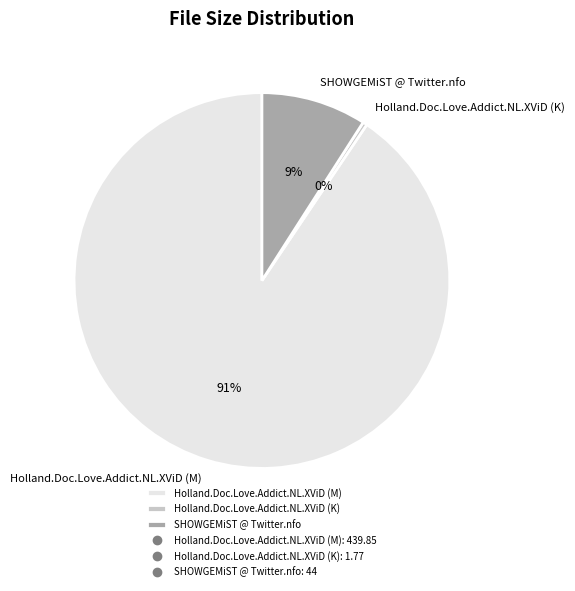

Which has a higher value, Holland.Doc.Love.Addict.NL.XViD (K) or SHOWGEMiST @ Twitter.nfo?

SHOWGEMiST @ Twitter.nfo